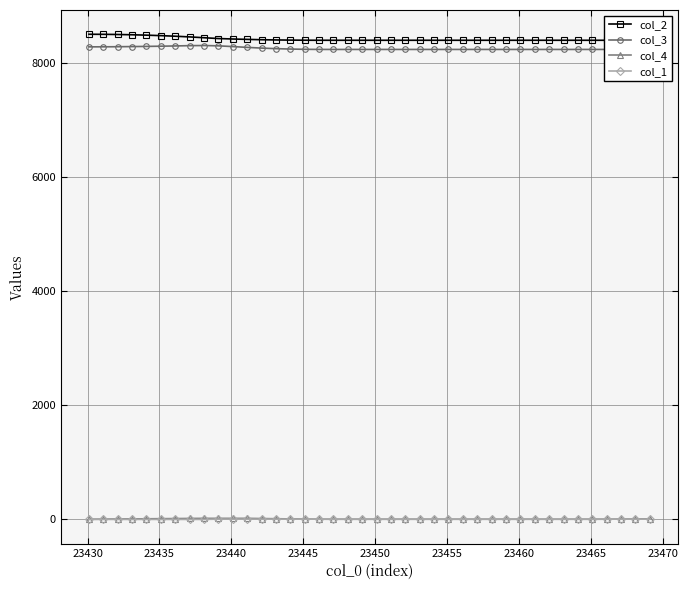

True or false: col_4 has a value of 10.0 at 22.

False